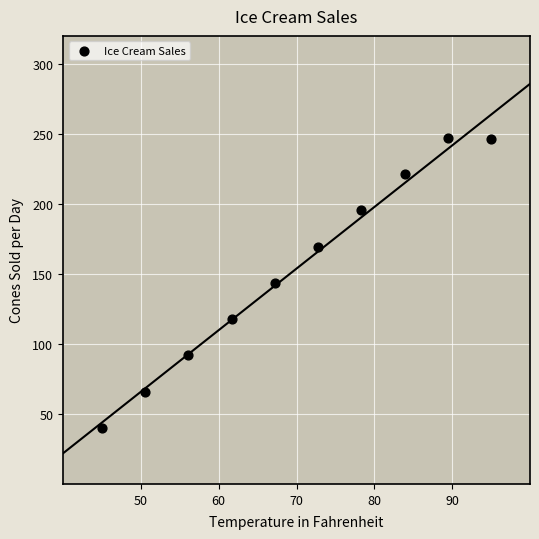

What is the average X value?

70.0